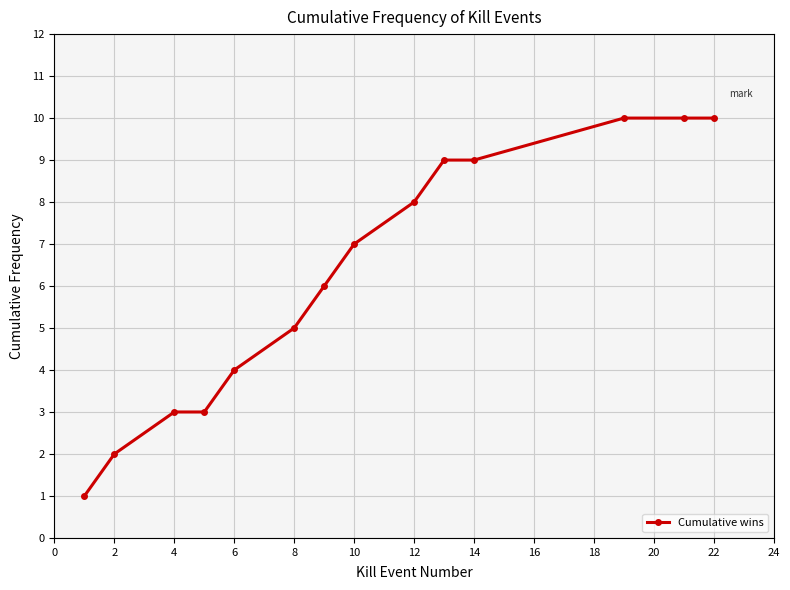

What is the maximum value shown in the chart?

10